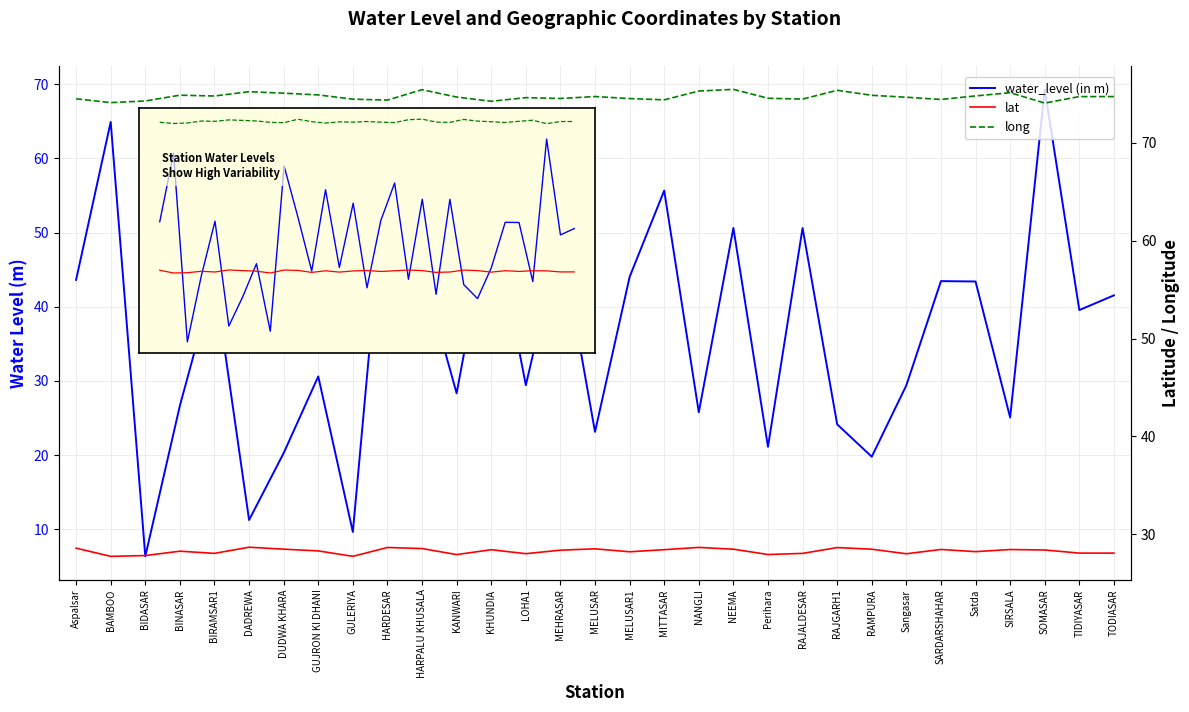

Count the number of categories in the chart.

31